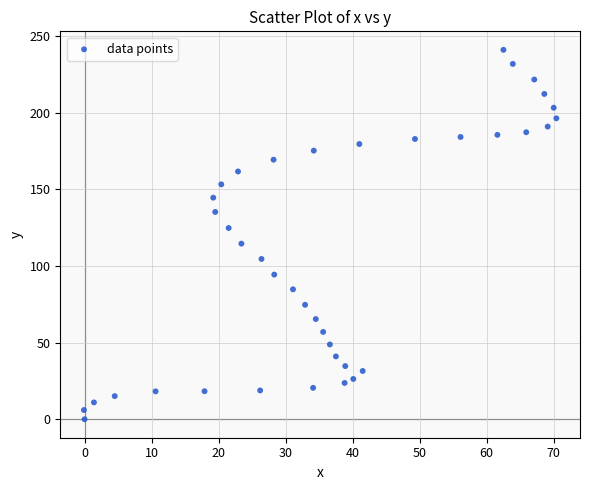

What is the range of Y values (max minus min)?

241.1